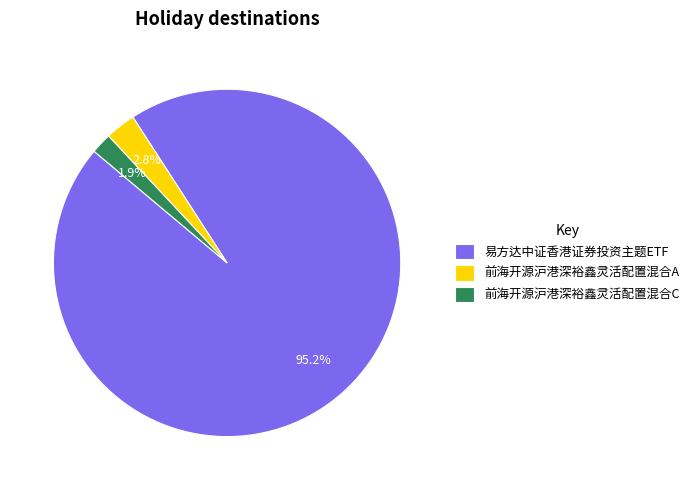

Between 易方达中证香港证券投资主题ETF and 前海开源沪港深裕鑫灵活配置混合C, which is larger?

易方达中证香港证券投资主题ETF